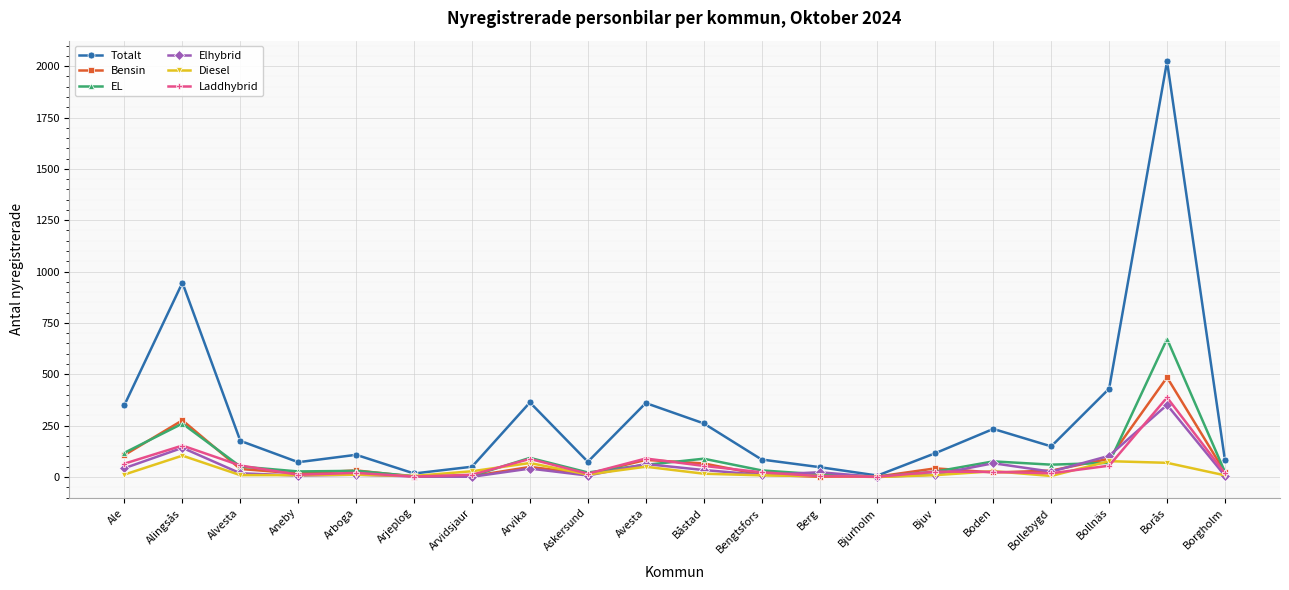

Which series has the widest spread of values?

Totalt